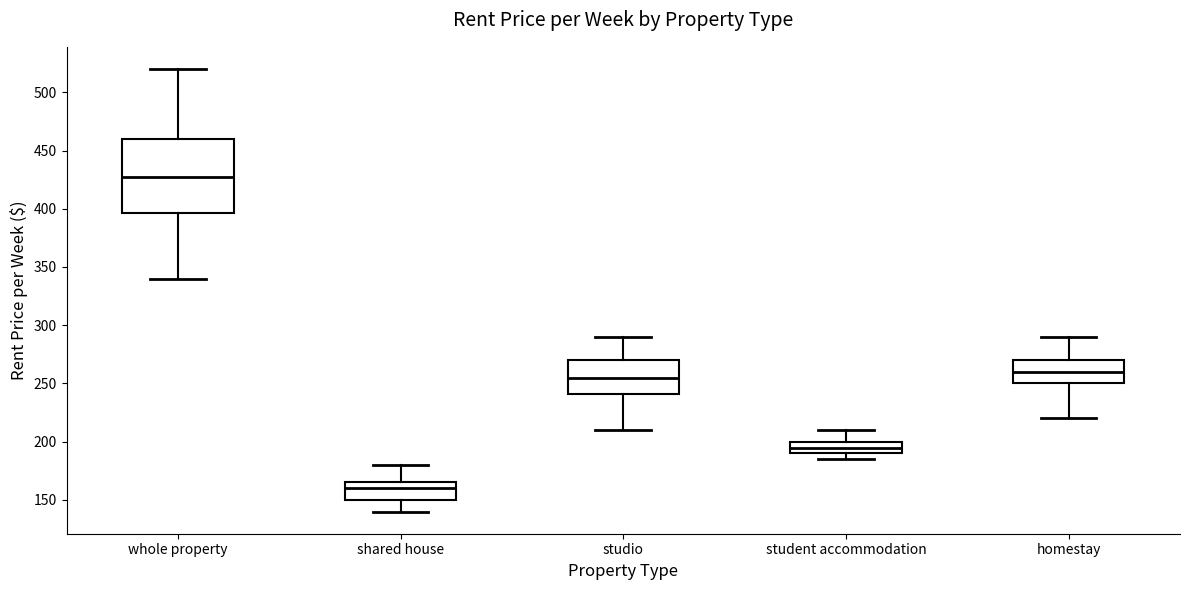

Reading left to right, transcribe this box plot: for each box, give where its median line is, the range the box spans, and where its two whiskers end, as read against the y-axis. The values are not printed on the chart, so give them approximately, as read against the axis.

whole property: median 430, box 395 to 460, whiskers 340 to 520
shared house: median 160, box 150 to 165, whiskers 140 to 180
studio: median 255, box 240 to 270, whiskers 210 to 290
student accommodation: median 195, box 190 to 200, whiskers 185 to 210
homestay: median 260, box 250 to 270, whiskers 220 to 290